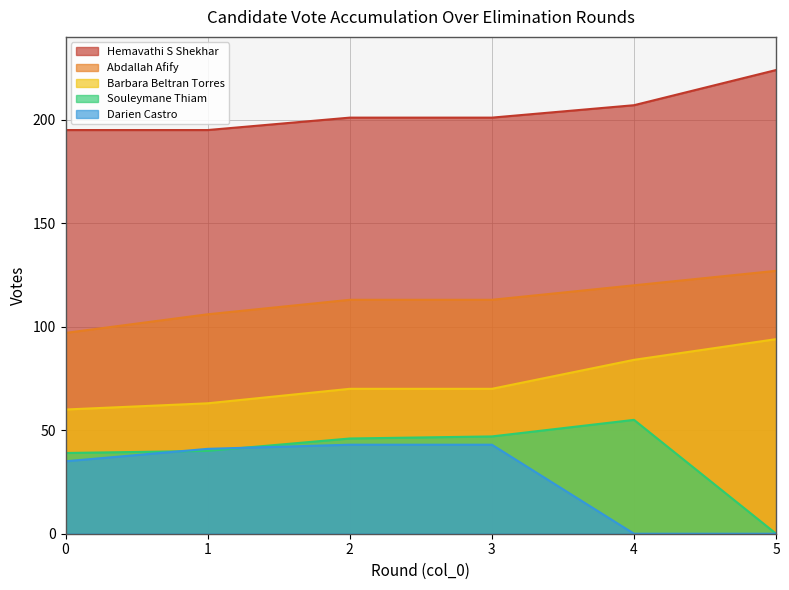

True or false: Barbara Beltran Torres has more than 0 interior local peaks.

False